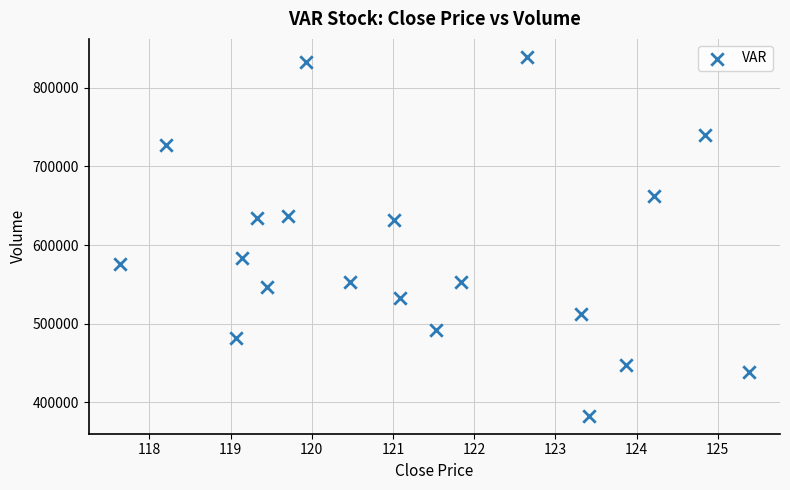

What is the range of Y values (max minus min)?

456795